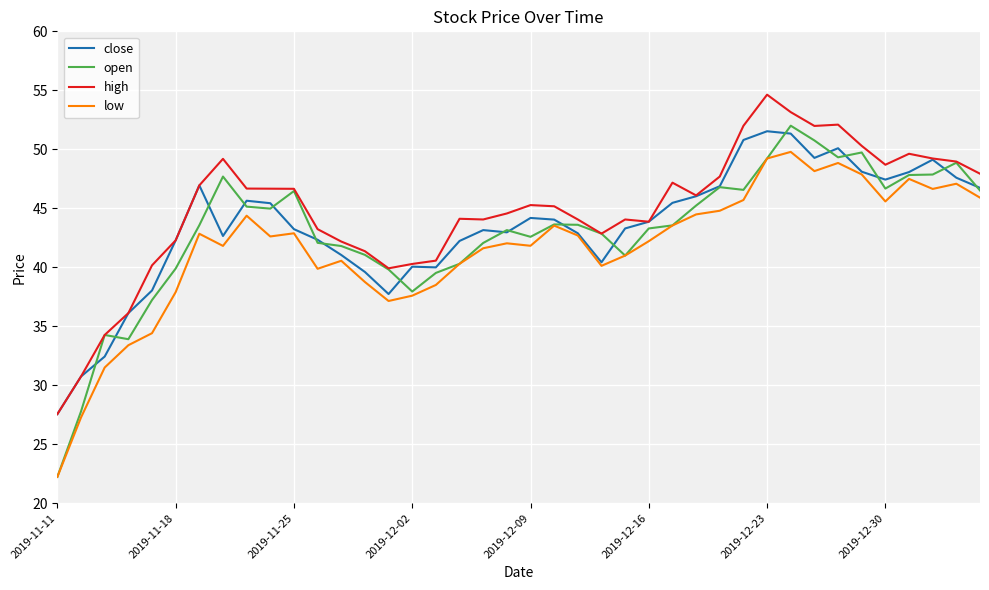

How many categories are shown in the chart?

40